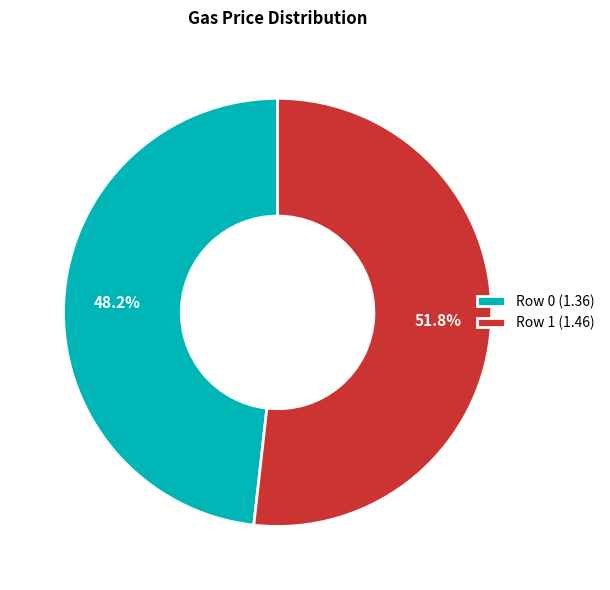

Rank the categories by value from highest to lowest.

Row 1, Row 0